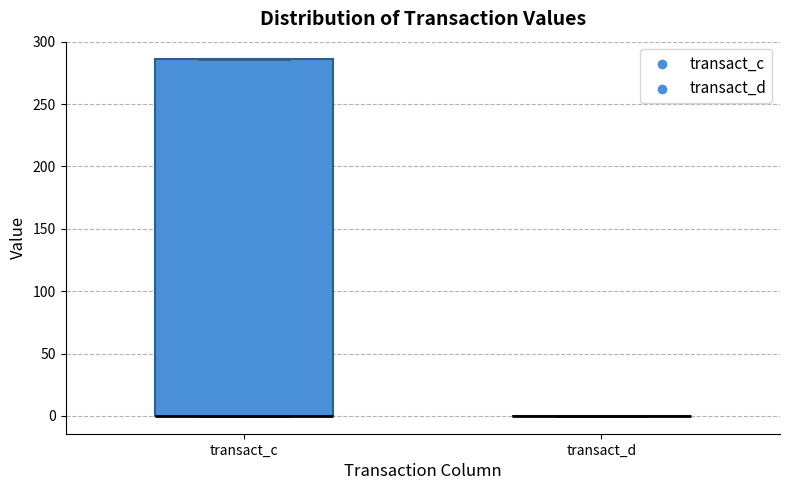

Comparing the boxes themselves (not the whiskers), which one is the tallest?

transact_c